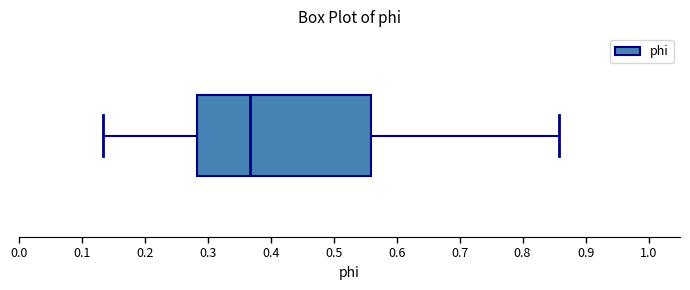

Read this box plot against the x-axis: the position of the median line, the range covered by the box, and the ends of both whiskers. The values are not printed on the chart, so give them approximately, as read against the axis.

median 0.37, box 0.28 to 0.56, whiskers 0.13 to 0.86